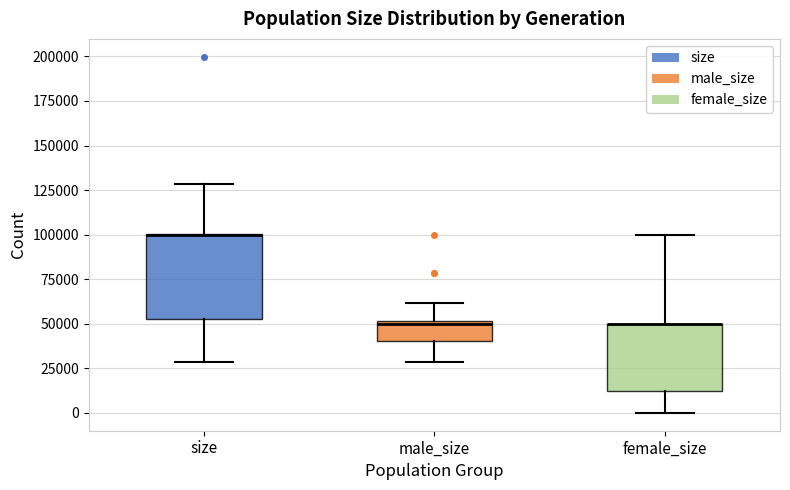

Reading left to right, transcribe this box plot: for each box, give where its median line is, the range the box spans, and where its two whiskers end, as read against the y-axis. The values are not printed on the chart, so give them approximately, as read against the axis.

size: median 100000 (drawn on the box's upper edge), box 50000 to 100000, whiskers 30000 to 130000
male_size: median 50000 (just below the box's upper edge), box 40000 to 50000, whiskers 30000 to 60000
female_size: median 50000 (drawn on the box's upper edge), box 10000 to 50000, whiskers 0 to 100000